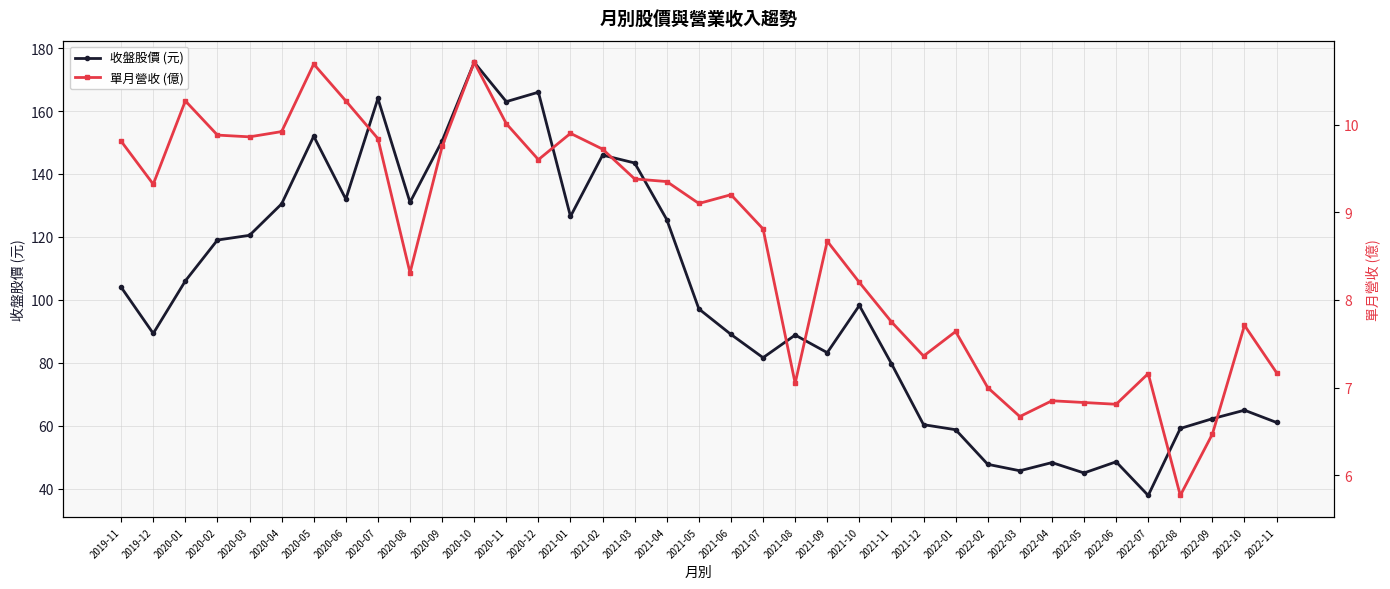

What is the value of the 單月營收 (億) point at the 8th from the left?

10.3